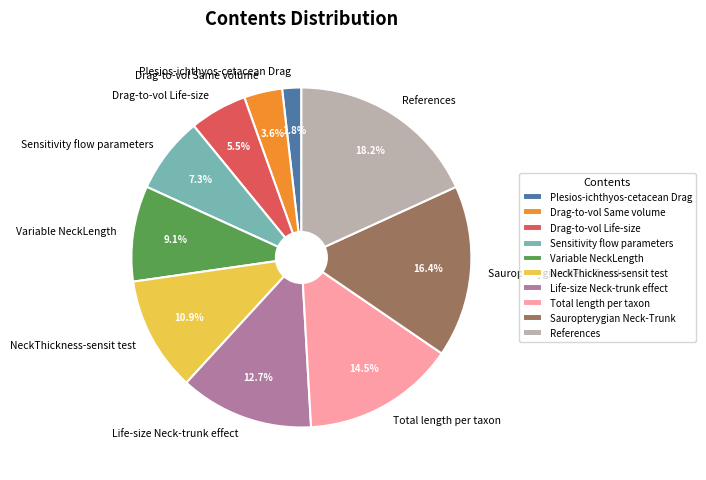

What is the largest slice in the pie chart?

References